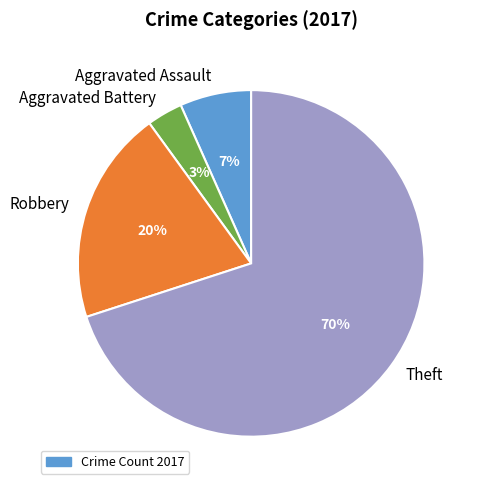

Count the number of slices in the pie.

4